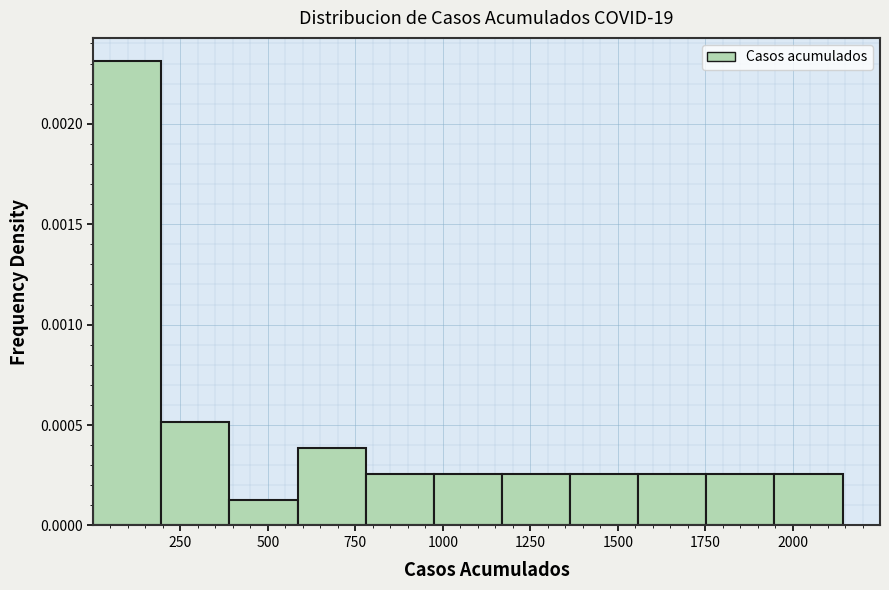

Read against the x-axis, roughly where is the centre of the tallest bar?

100